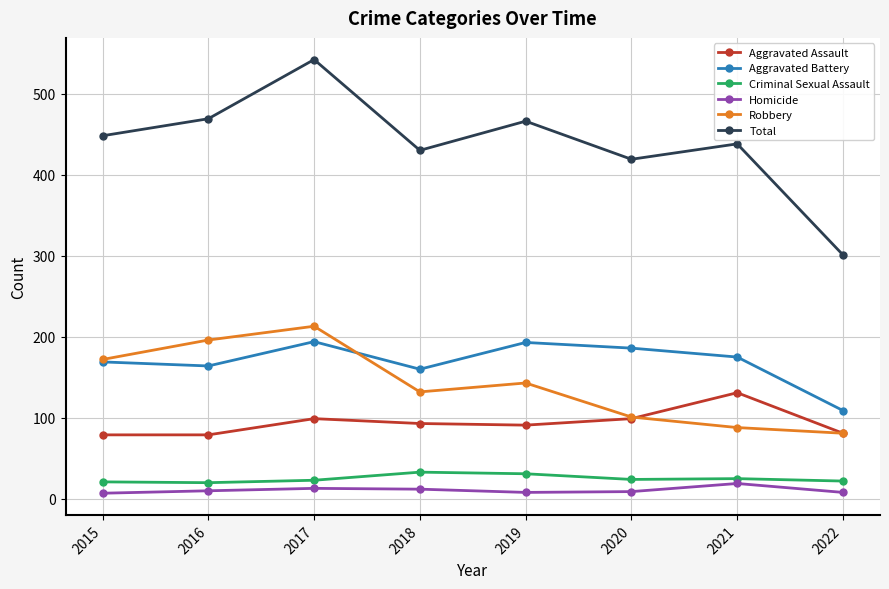

Which category has the highest value across all series?

2017